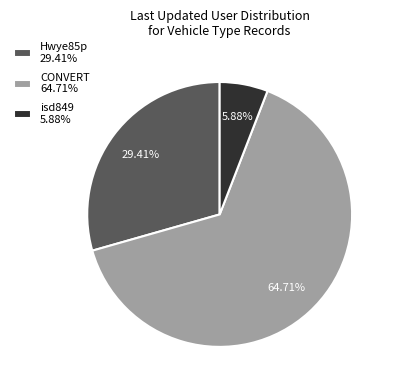

Is the sum of isd849 5.88% and CONVERT 64.71% greater than half?

Yes